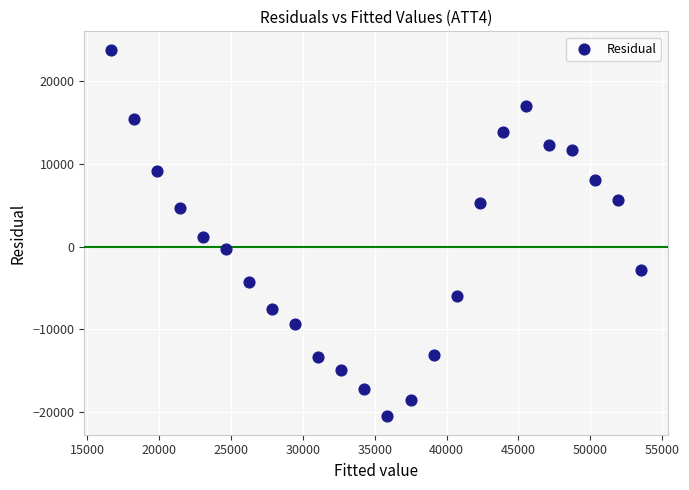

What Y value in the scatter plot is closest to 1636?

1144.8